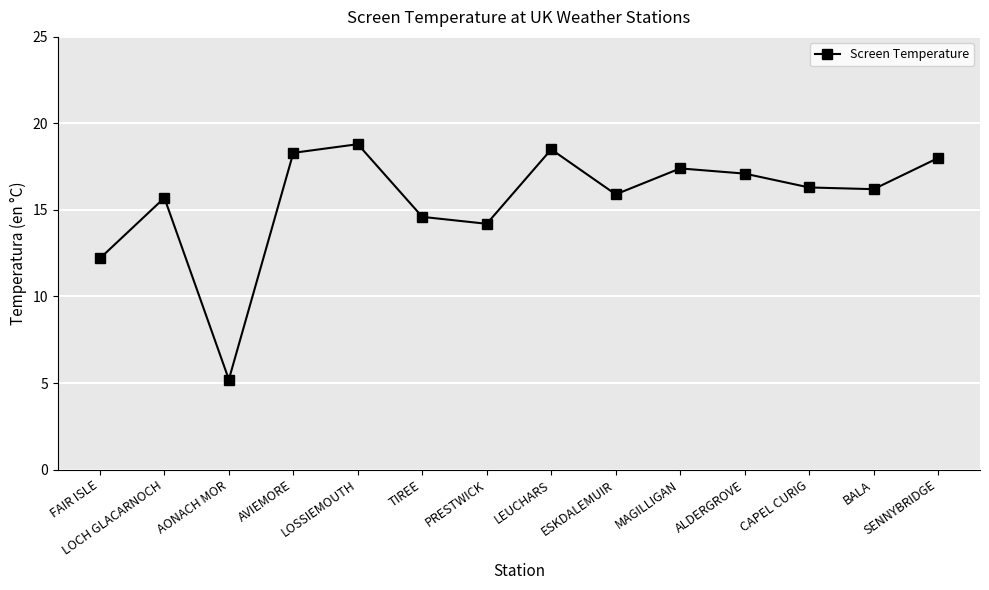

What is the average value?

15.6